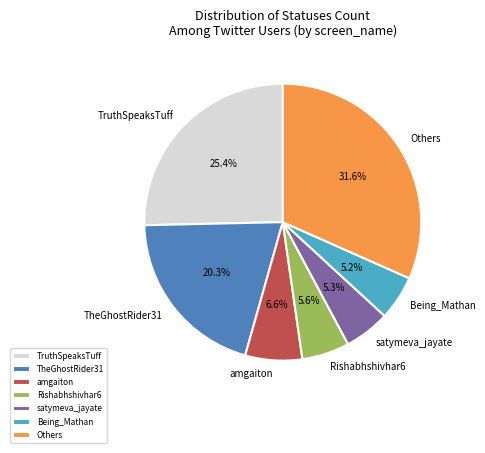

Does amgaiton account for over 50% of the chart?

No